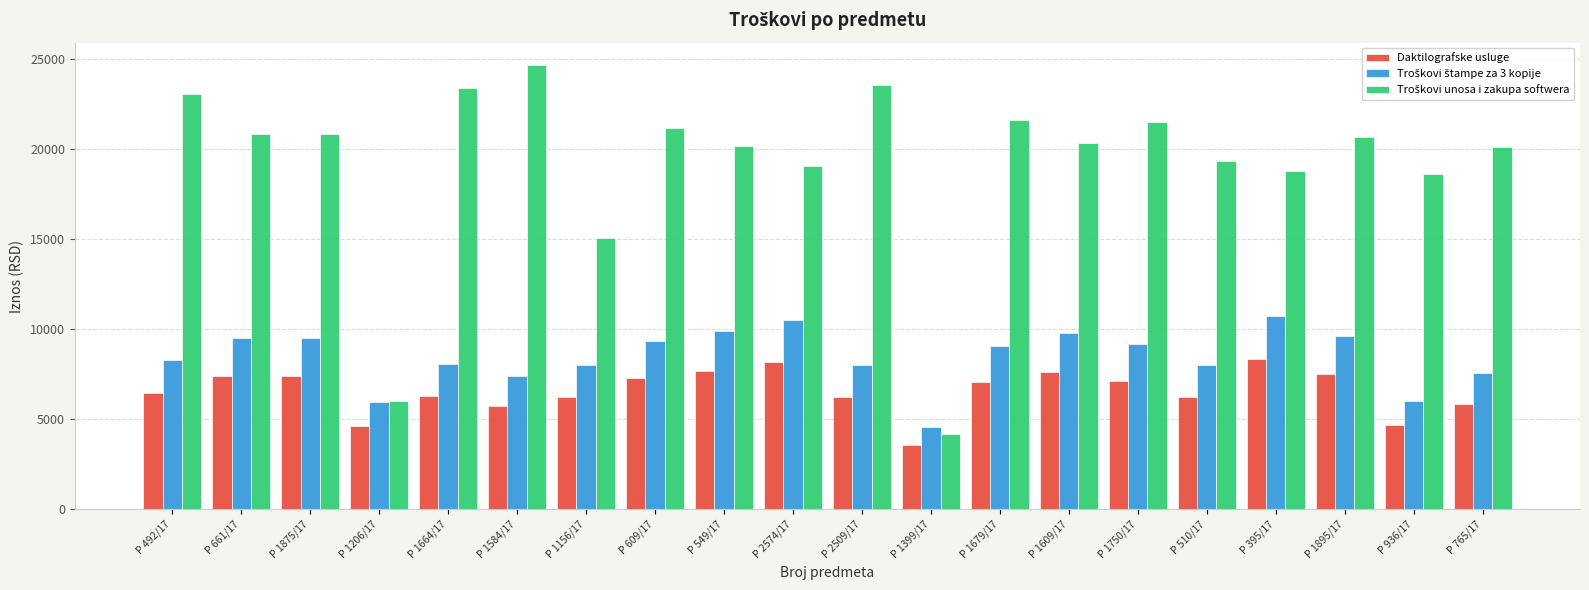

What is the total value across all series at P 1875/17?

37799